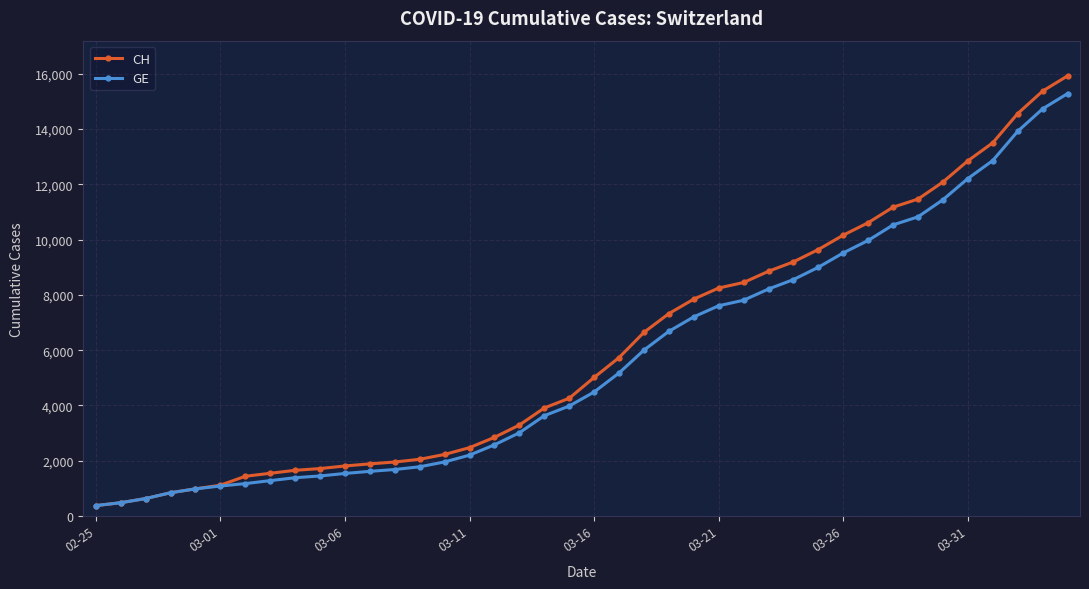

What is the minimum value for CH?

375